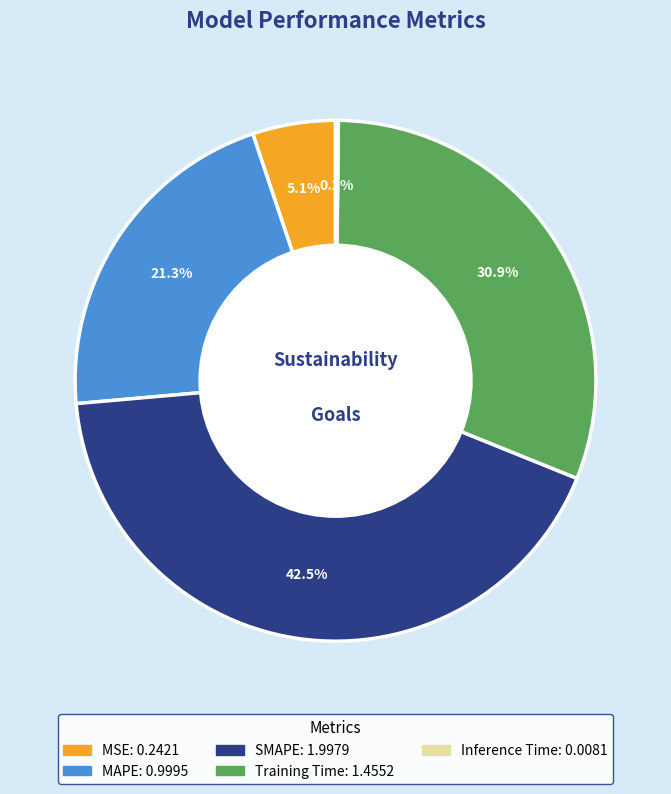

Does MAPE account for over 50% of the chart?

No